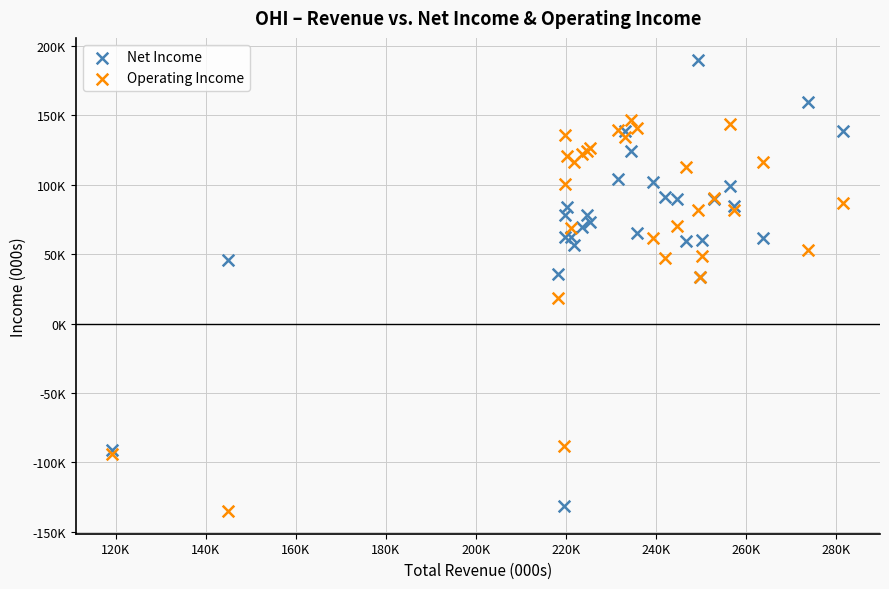

Which series contains the highest Y value?

Net Income